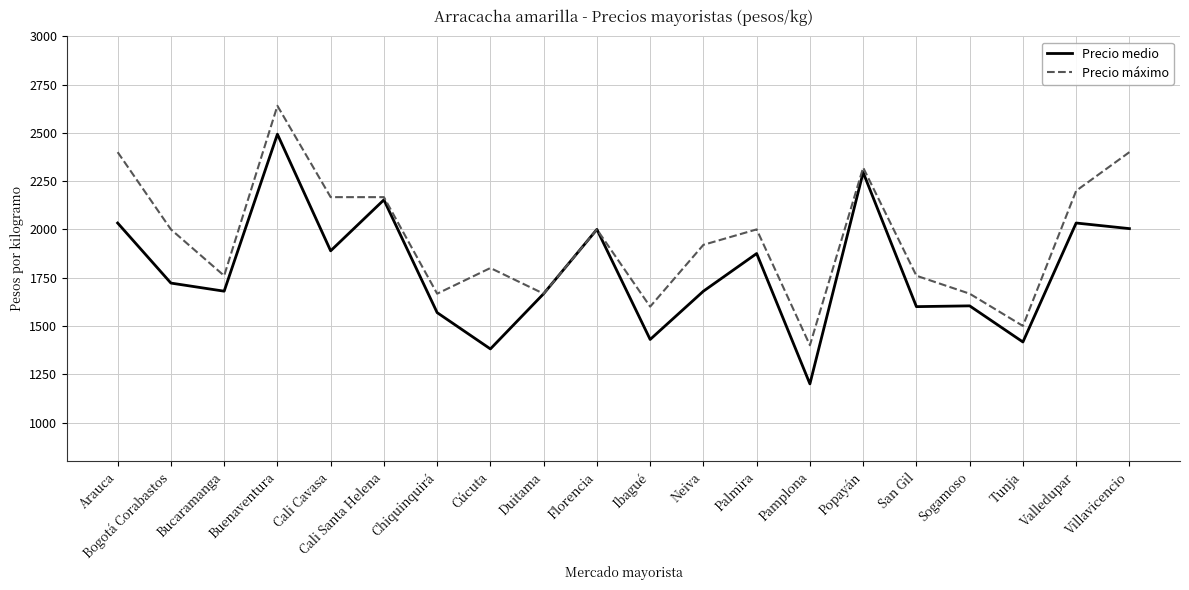

Is the value of Precio máximo at Pamplona greater than the value of Precio medio at Buenaventura?

No